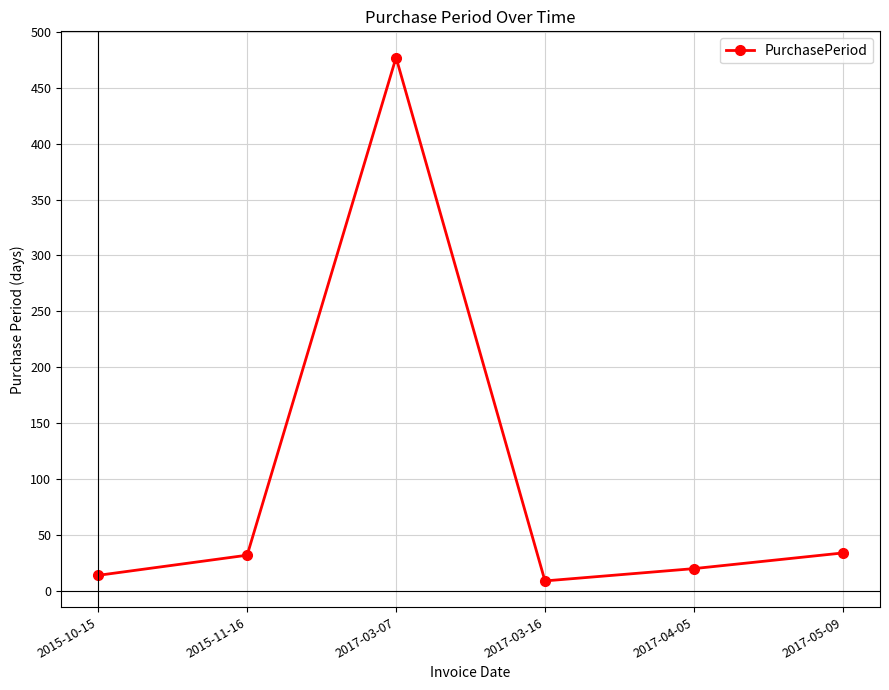

How many points are higher than both their immediate neighbors (excluding endpoints)?

1